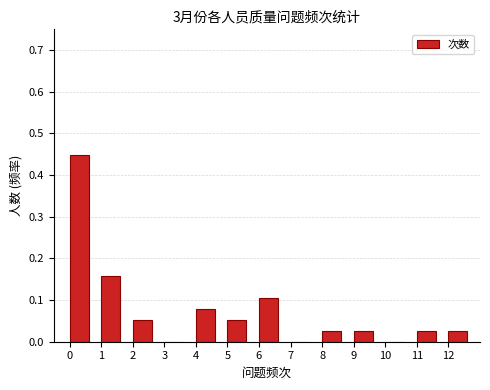

Reading left to right, transcribe this chart: for each bar, give the range it covers on the x-axis and its height. The values are not printed on the chart, so give them approximately, as read against the axis.

0 to 1: 0.45
1 to 2: 0.16
2 to 3: 0.05
3 to 4: 0
4 to 5: 0.08
5 to 6: 0.05
6 to 7: 0.11
7 to 8: 0
8 to 9: 0.03
9 to 10: 0.03
10 to 11: 0
11 to 12: 0.03
12 to 13: 0.03